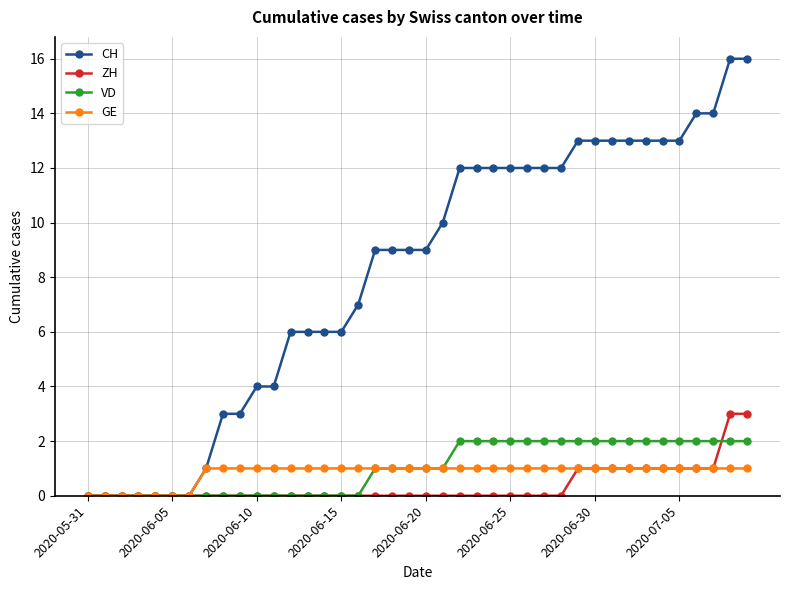

List the series in order of their peak value, highest first.

CH, ZH, VD, GE